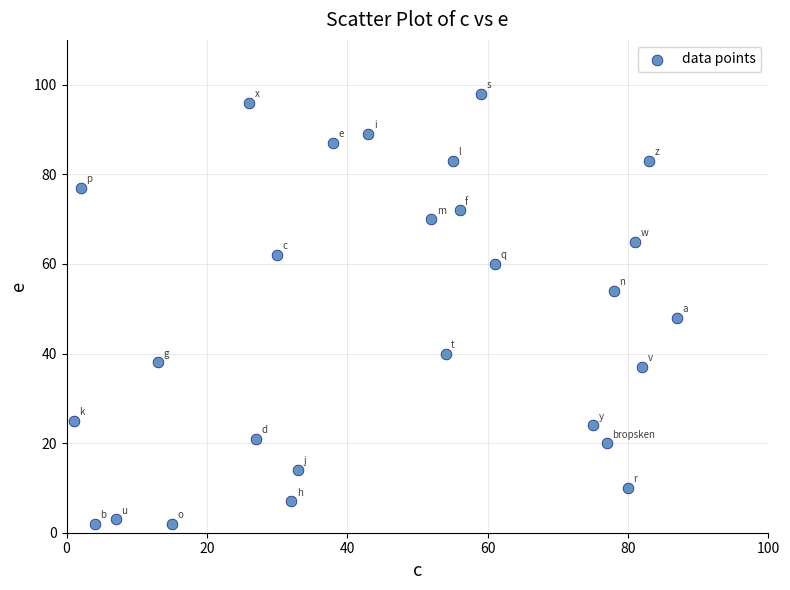

What is the range of Y values (max minus min)?

96